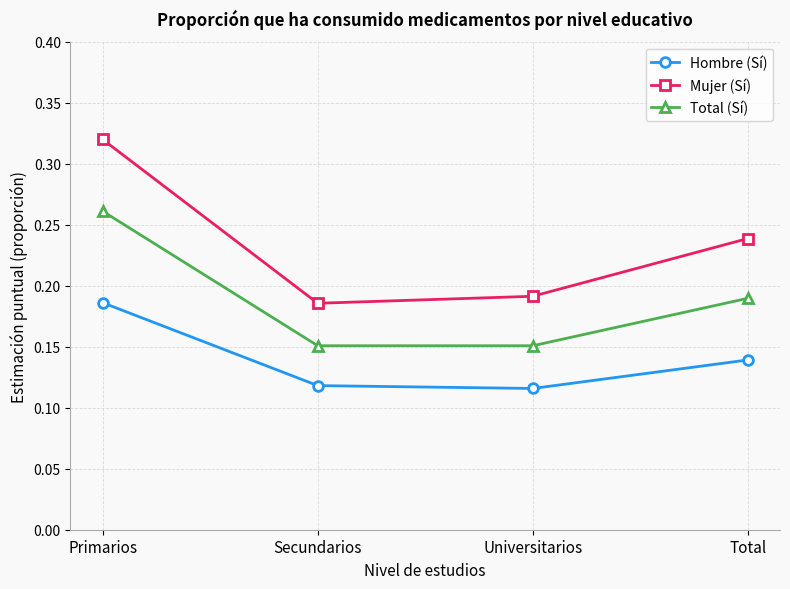

True or false: Mujer (Sí) has more than 2 interior local peaks.

False